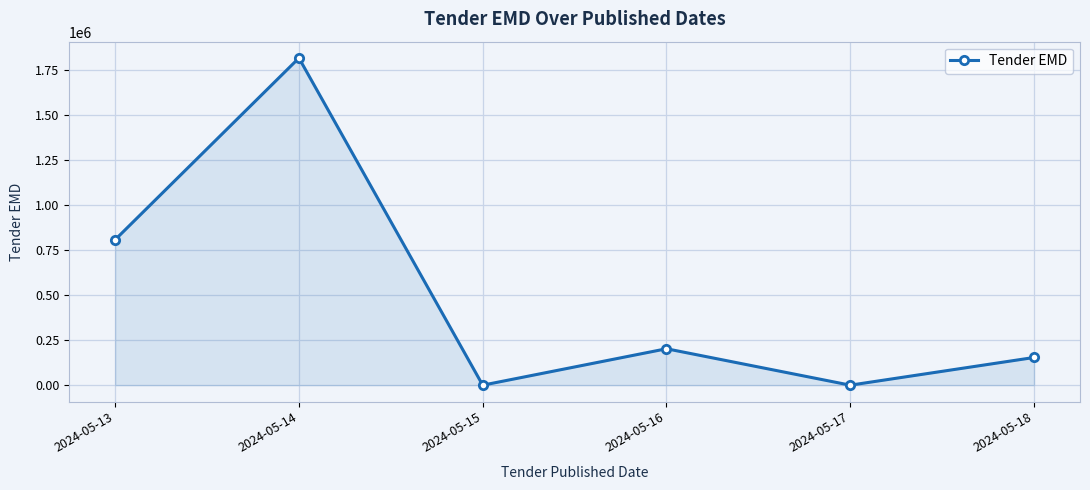

What is the maximum value shown in the chart?

1814200